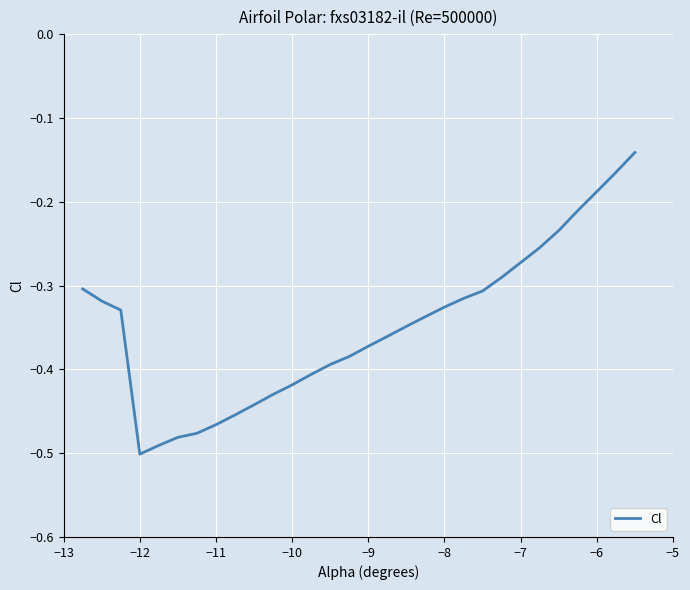

What is the difference between the maximum and minimum values?

0.4